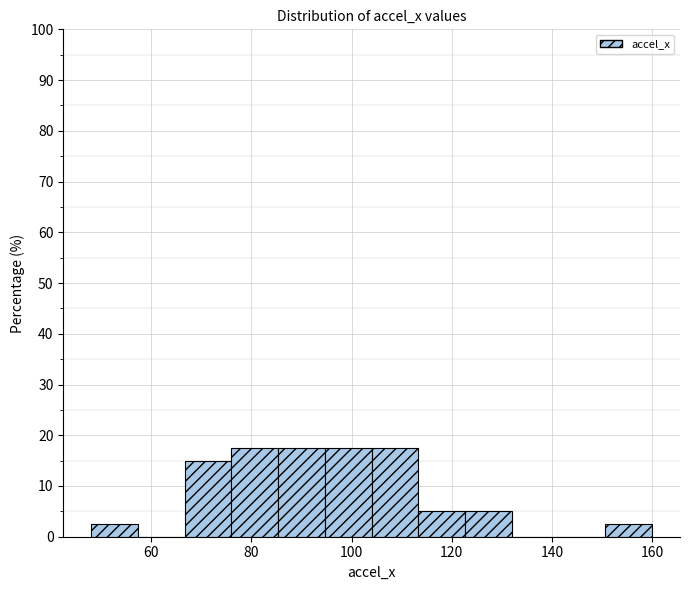

Reading left to right, list every bar in this chart as the range it spans on the x-axis followed by its height. Neither the bar edges nor the heights are printed on the chart, so give them approximately, as read against the axes.

48 to 58: 3
58 to 66: 0
66 to 76: 15
76 to 86: 18
86 to 94: 18
94 to 104: 18
104 to 114: 18
114 to 122: 5
122 to 132: 5
132 to 142: 0
142 to 150: 0
150 to 160: 3